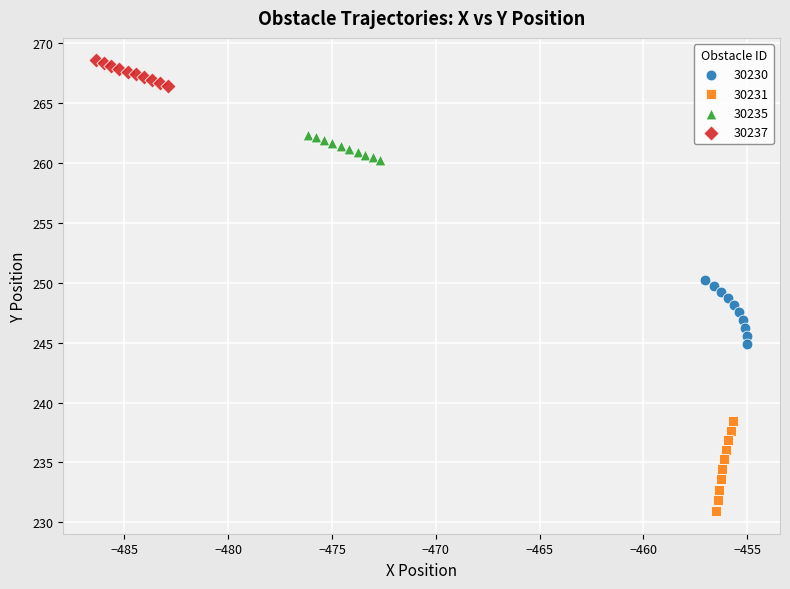

Which series reaches the maximum Y coordinate?

30237